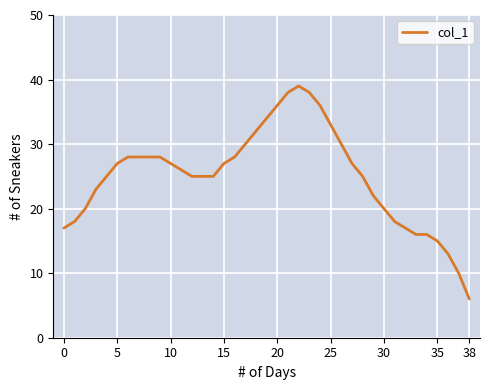

What is the difference between the maximum and minimum values?

33